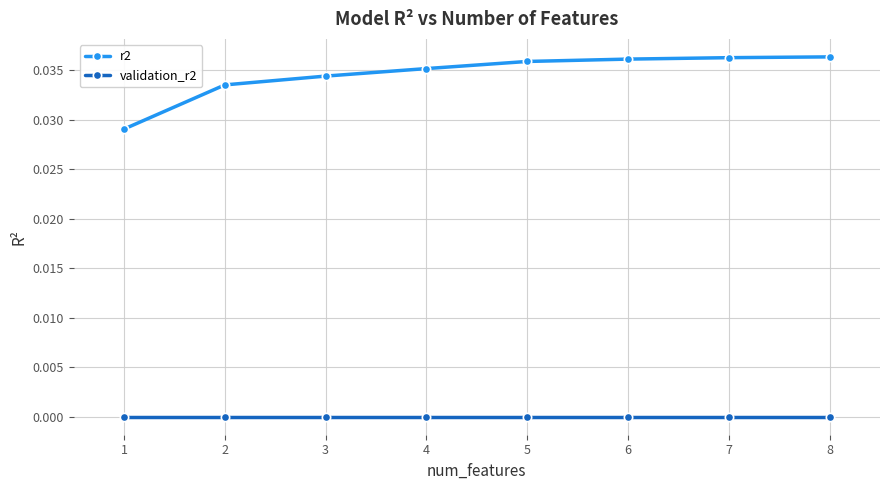

The value of validation_r2 at 7 is 0.0. True or false?

True